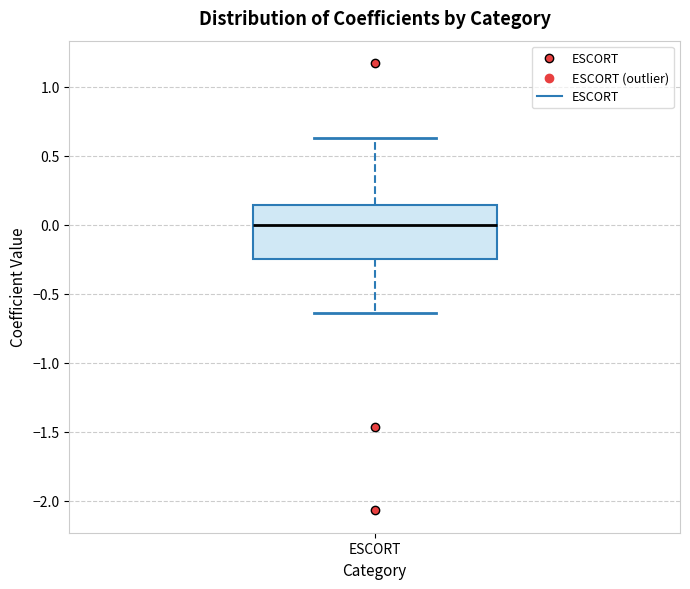

Transcribe this box plot: give where the median line is, the range the box spans, and where the two whiskers end, as read against the y-axis. The values are not printed on the chart, so give them approximately, as read against the axis.

median 0.00, box -0.25 to 0.15, whiskers -0.65 to 0.65